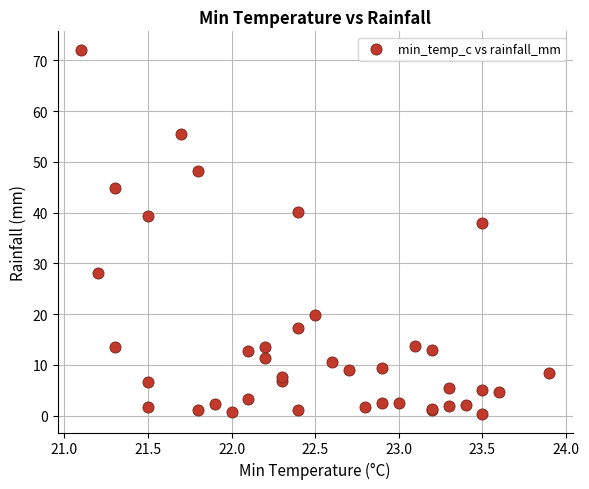

What Y value in the scatter plot is closest to 36?

38.0